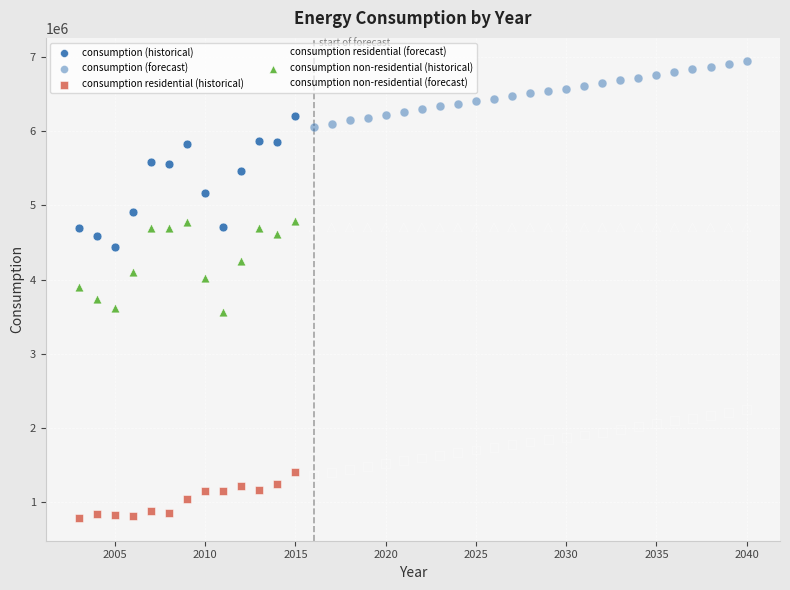

What are all the series names shown in the legend?

consumption (historical), consumption (forecast), consumption residential (historical), consumption residential (forecast), consumption non-residential (historical), consumption non-residential (forecast)